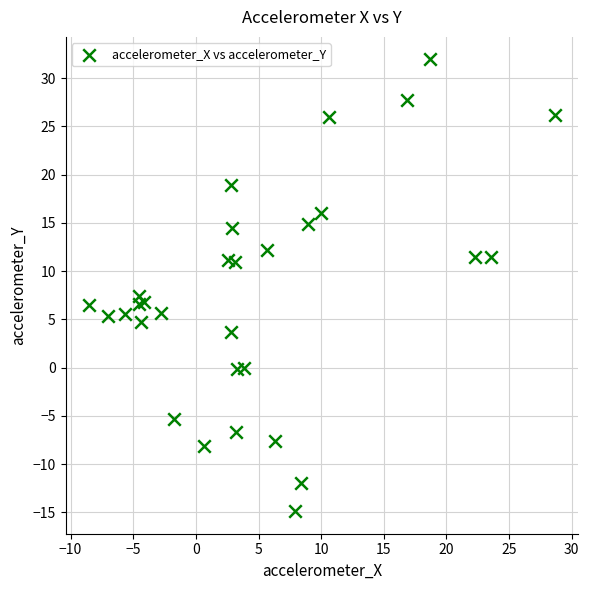

What Y value in the scatter plot is closest to 8?

7.5